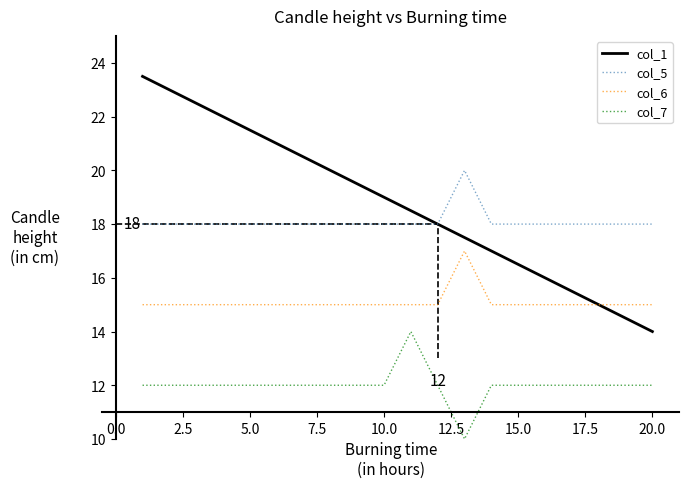

What is the lowest value of the col_7 series?

10.0